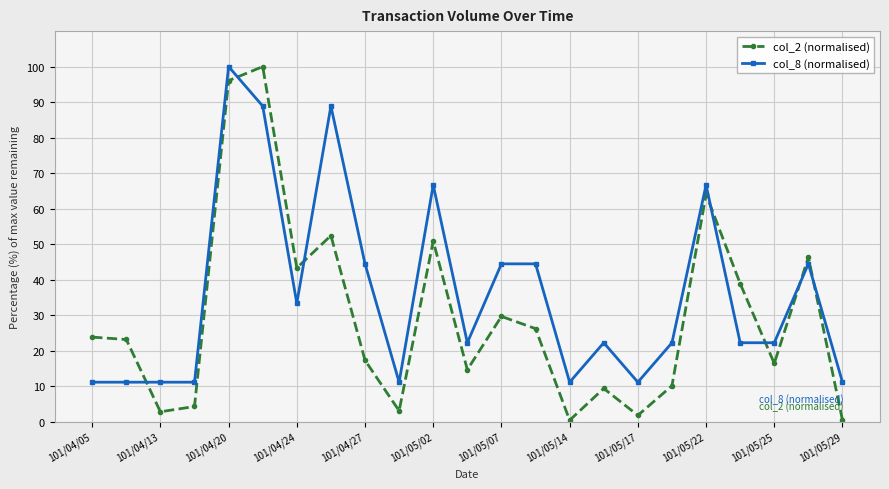

What is the maximum value for col_8 (normalised)?

100.0